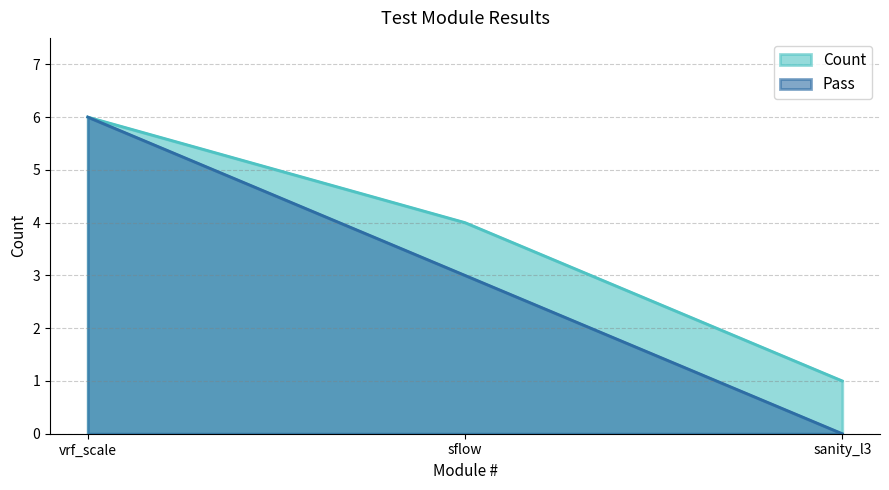

What is the total value across all series at sflow?

7